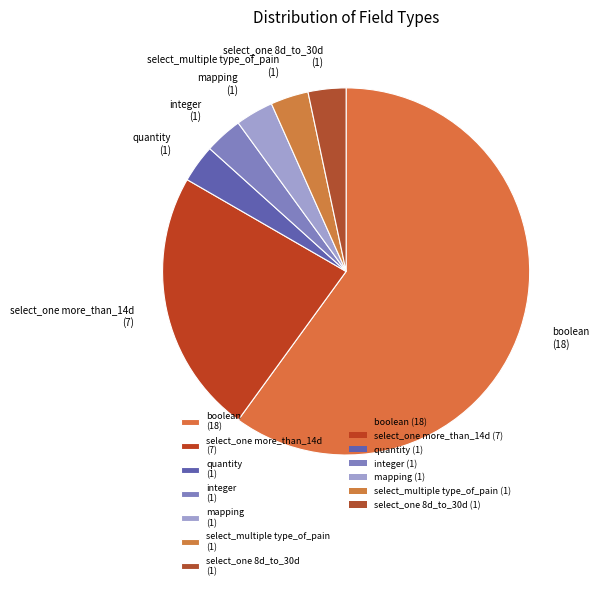

Does boolean (18) account for over 50% of the chart?

Yes